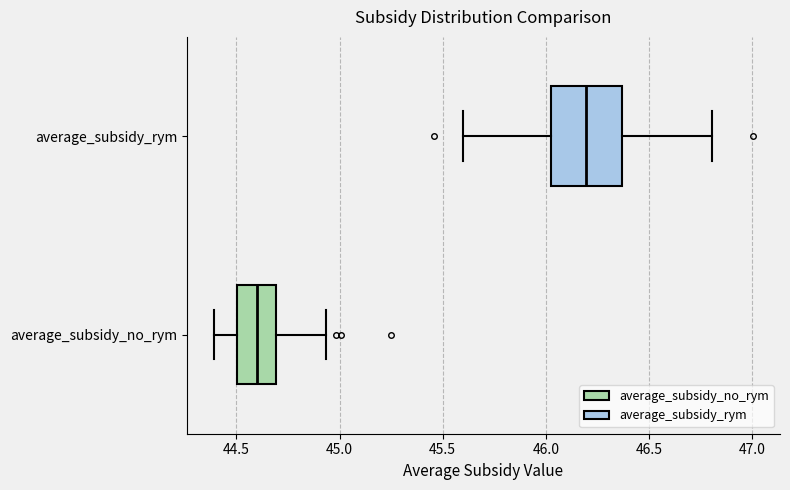

Which box is the widest, from its left edge to its right edge?

average_subsidy_rym